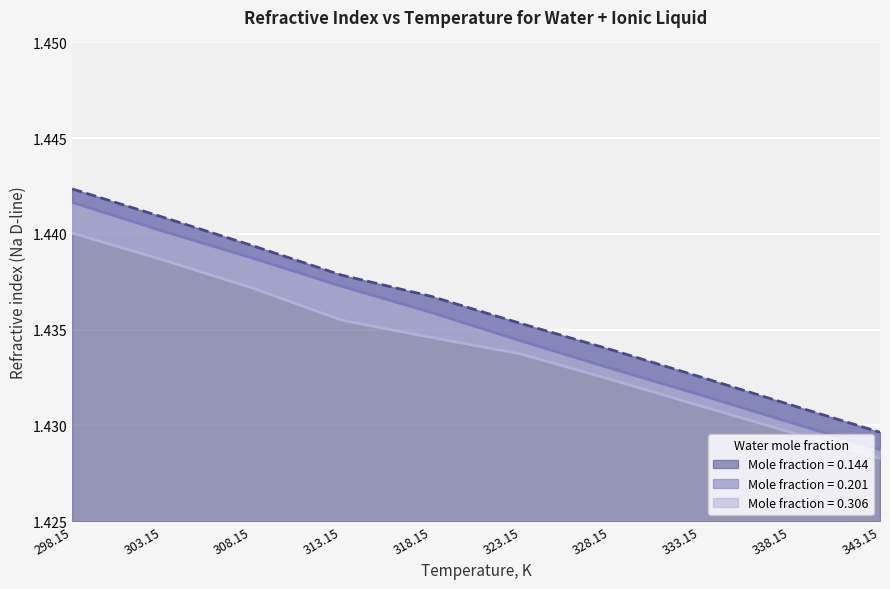

How many lines are shown in the chart?

3